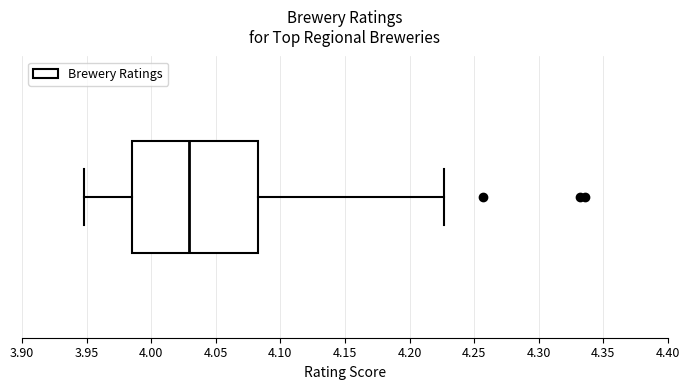

Where does the right whisker of the box end on the x-axis? The values are not printed on the chart, so give them approximately, as read against the axis.

4.225